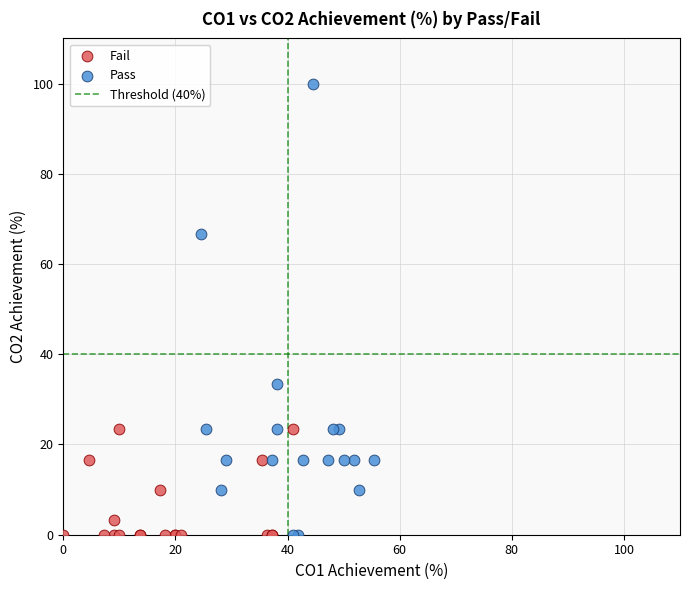

Which series contains the highest Y value?

Pass